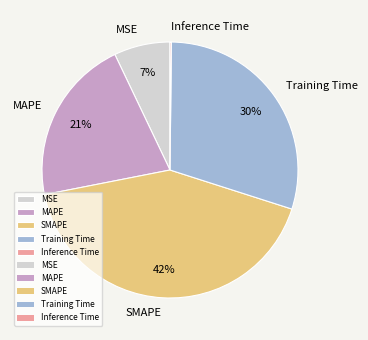

Which category has the biggest portion of the pie?

SMAPE